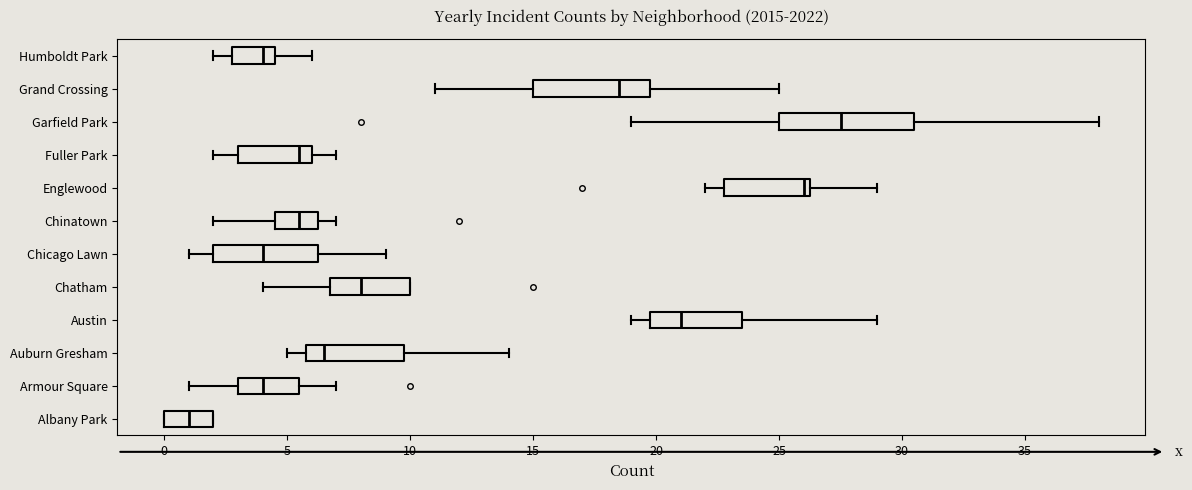

Where does the left whisker of the box for Chicago Lawn end on the x-axis? The values are not printed on the chart, so give them approximately, as read against the axis.

1.0